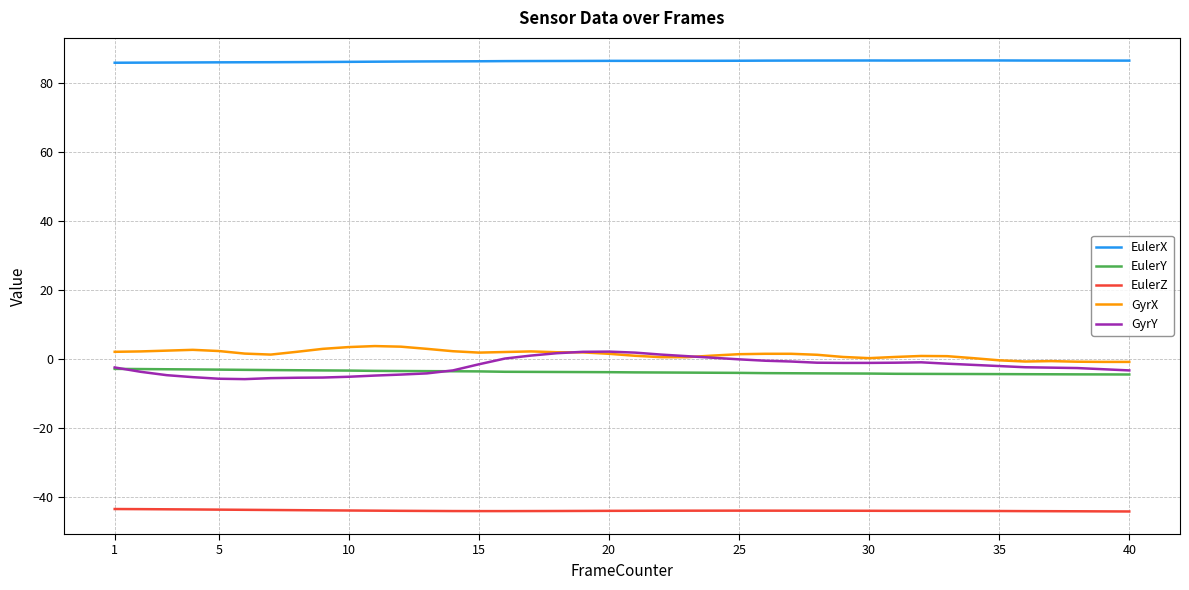

How many lines are shown in the chart?

5